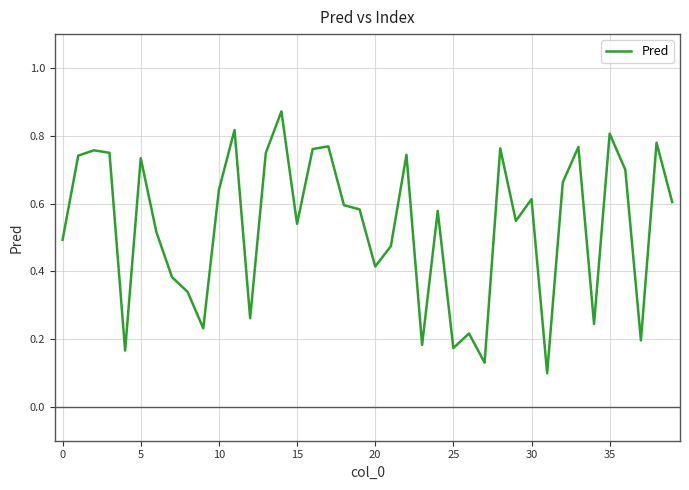

What is the difference between the second highest and second lowest values?

0.7